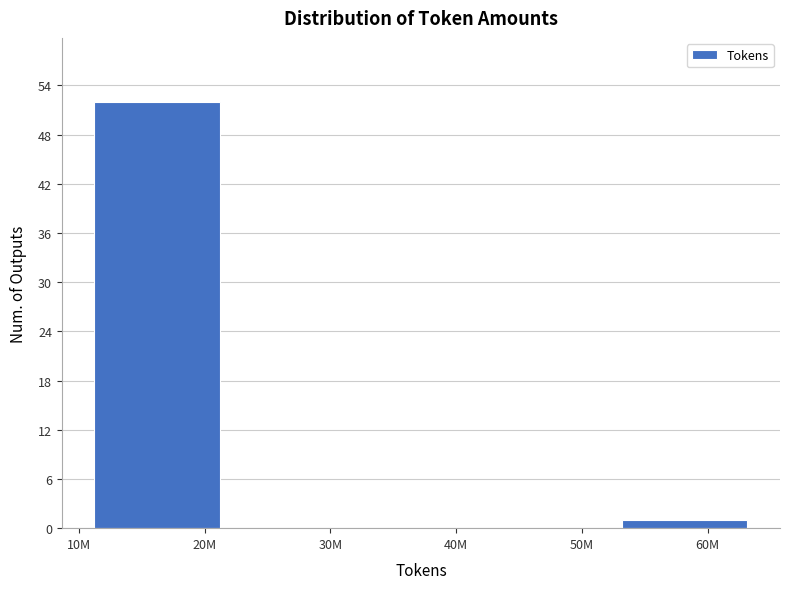

Reading left to right, transcribe all the data shown in this chart.

20M=52	30M=0	40M=0	50M=0	60M=1